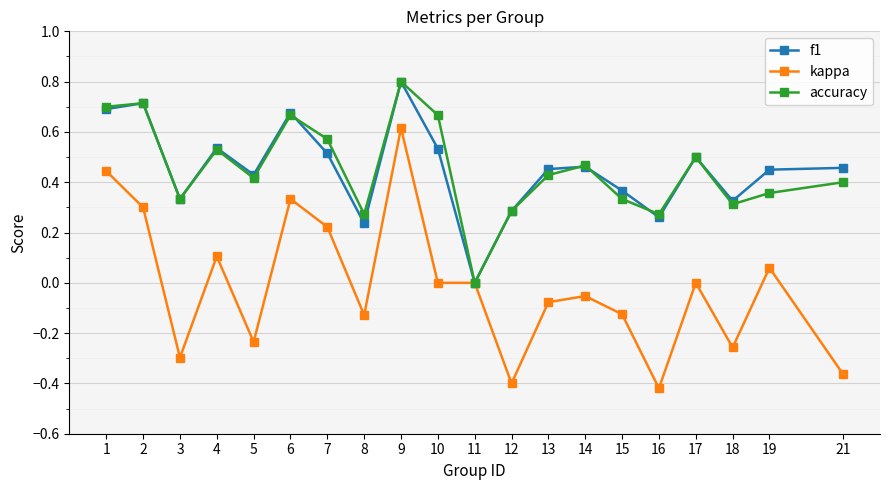

How many data points in f1 are above 0?

19